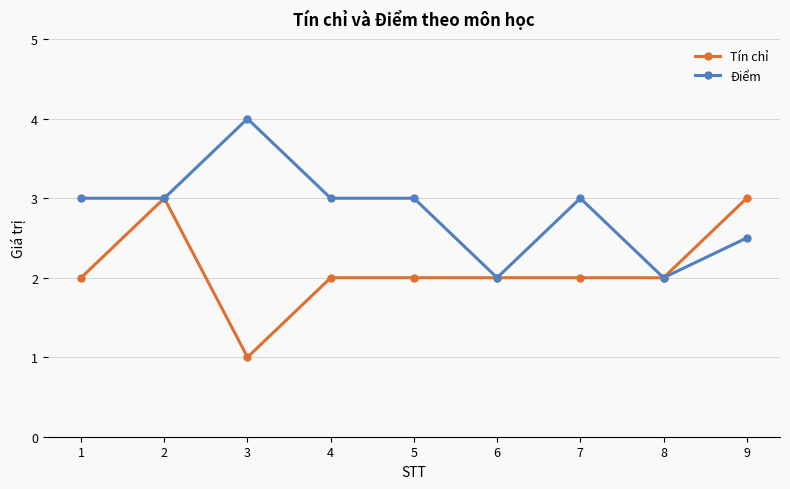

What is the spread (max minus min) of values at 9?

0.5